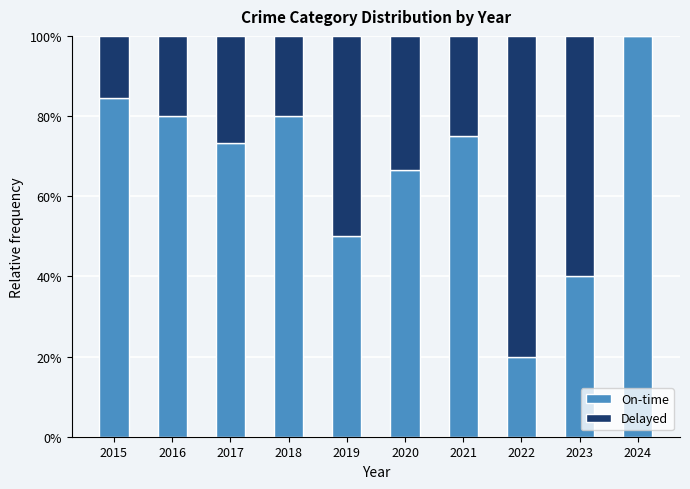

What is the total value across all series at 2015?

100.0